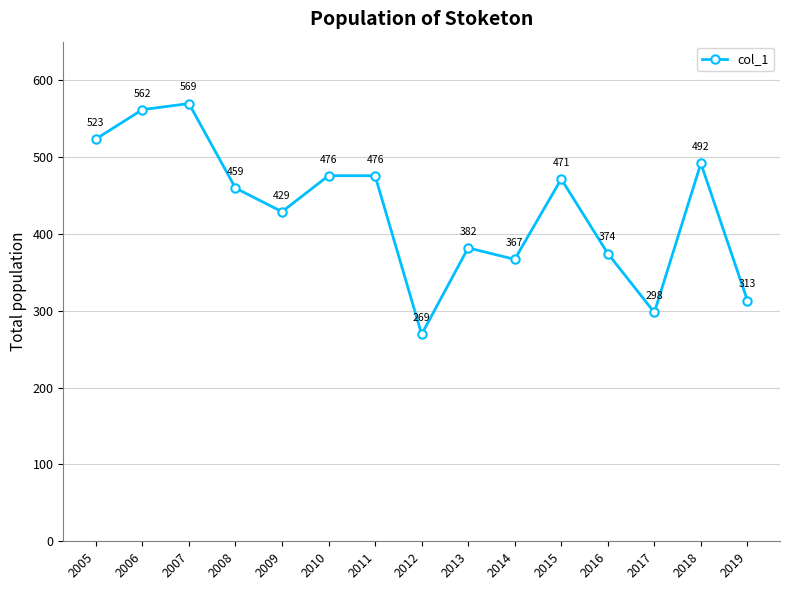

What is the ratio of the value at 2016 to the value at 2005?

0.7